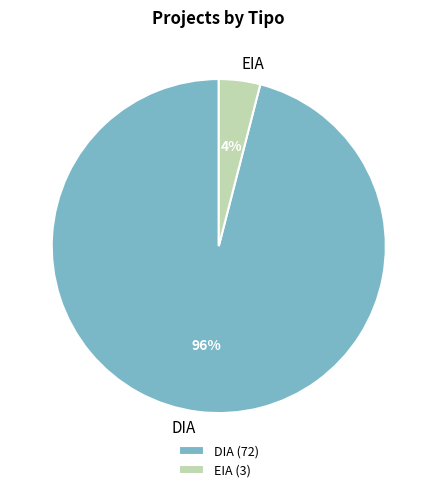

To the nearest percent, what portion does EIA represent?

4%